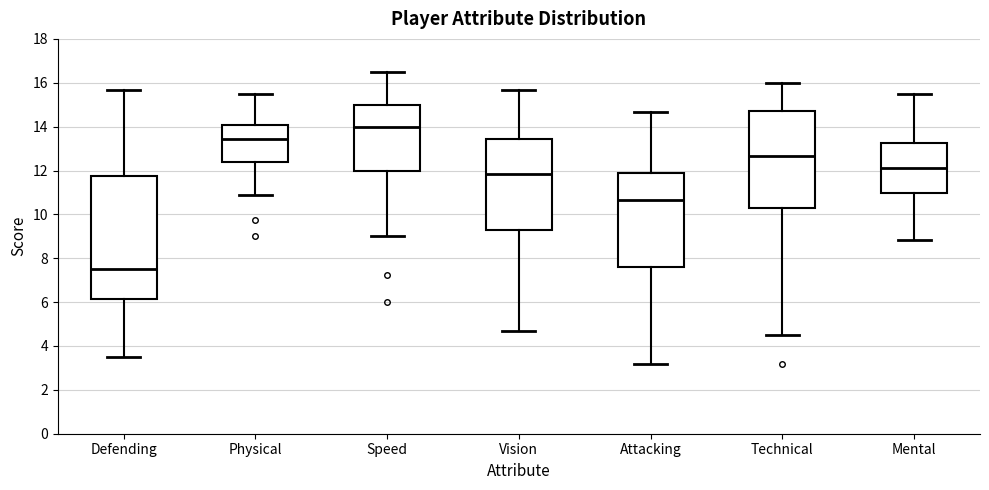

Where is the lower edge of the box for Attacking on the y-axis? The values are not printed on the chart, so give them approximately, as read against the axis.

7.6